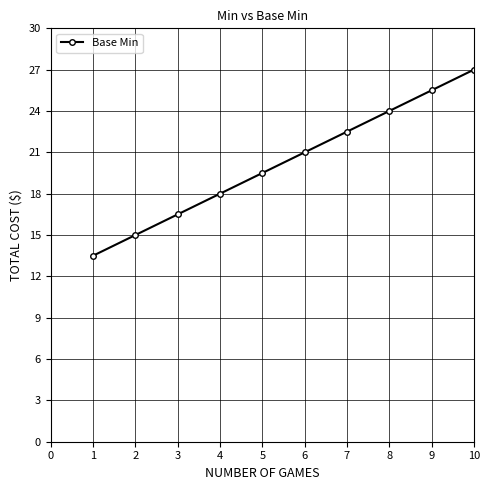

List the labels in order of value, largest first.

10, 9, 8, 7, 6, 5, 4, 3, 2, 1